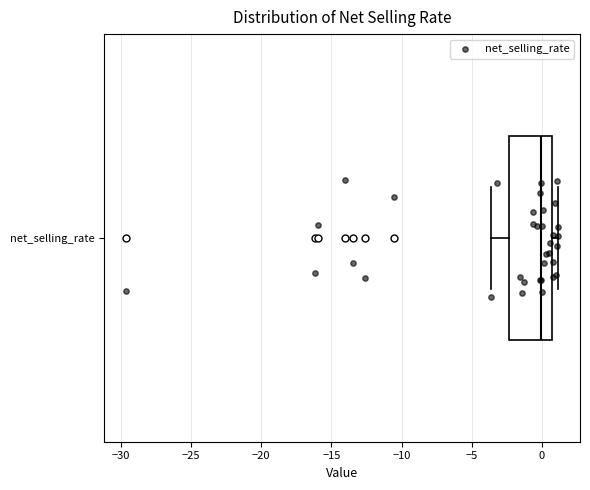

Transcribe this box plot: give where the median line is, the range the box spans, and where the two whiskers end, as read against the x-axis. The values are not printed on the chart, so give them approximately, as read against the axis.

median 0.0, box -2.5 to 0.5, whiskers -3.5 to 1.0